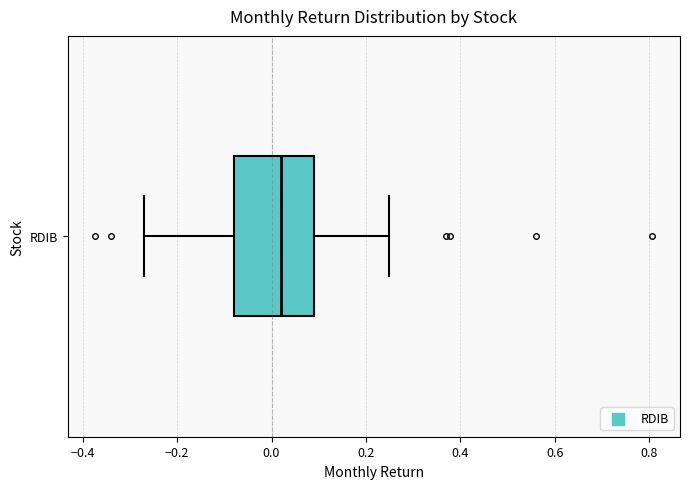

Transcribe this box plot: give where the median line is, the range the box spans, and where the two whiskers end, as read against the x-axis. The values are not printed on the chart, so give them approximately, as read against the axis.

median 0.02, box -0.08 to 0.08, whiskers -0.28 to 0.24